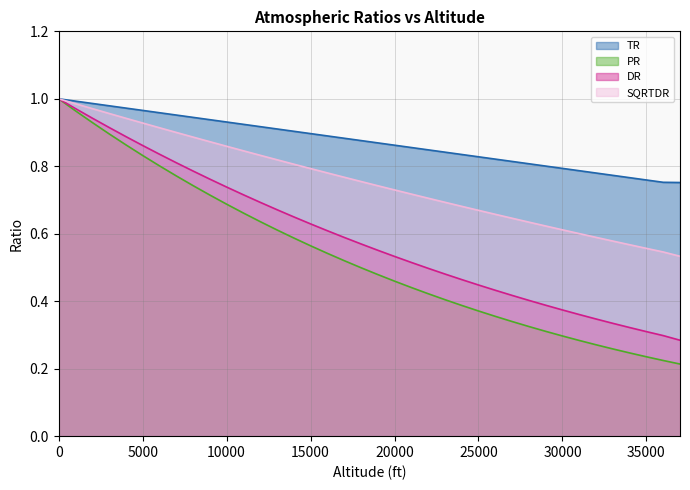

What is the sum of all SQRTDR values?

28.7